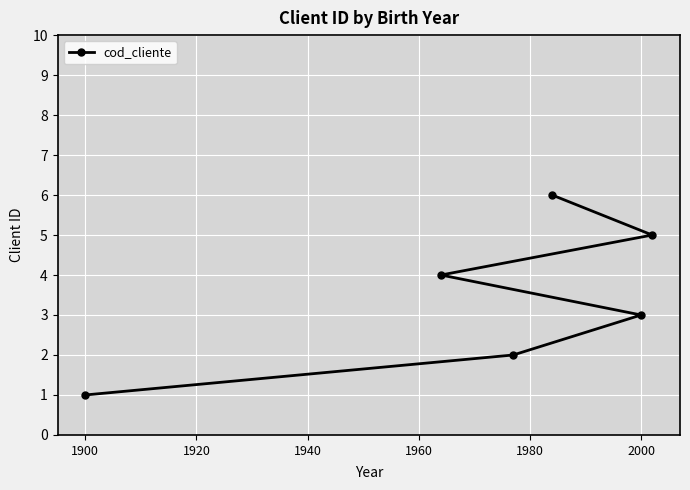

Reading left to right, transcribe all the data shown in this chart.

1	4	2	6	3	5